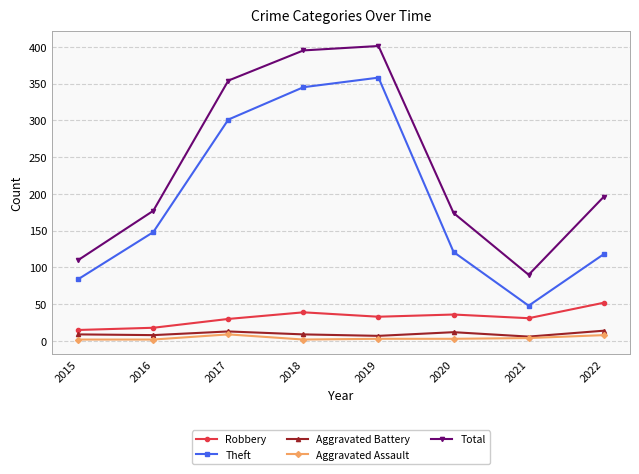

What is the maximum value for Theft?

358